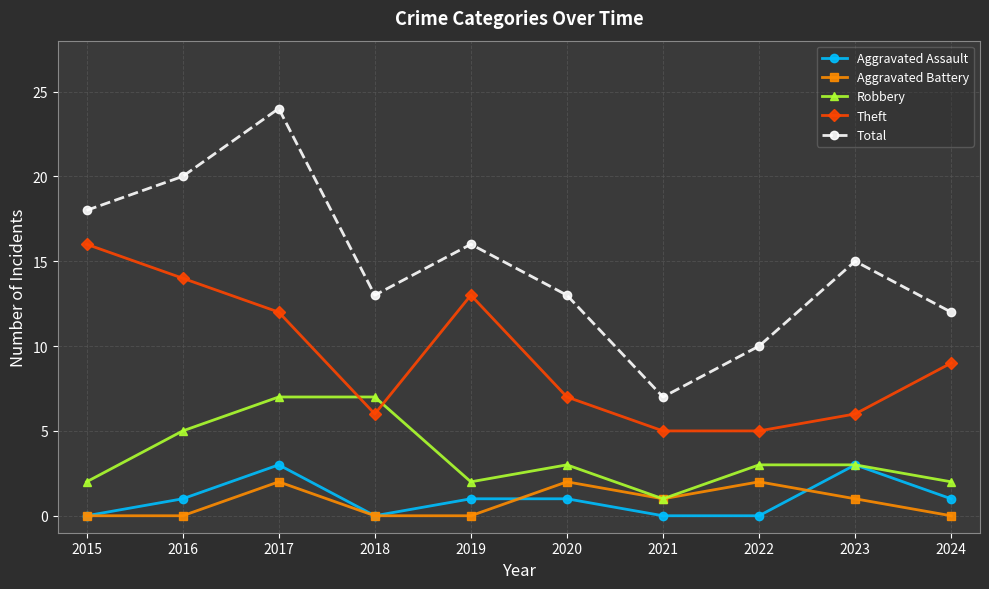

True or false: Aggravated Battery and Theft cross at least once.

False